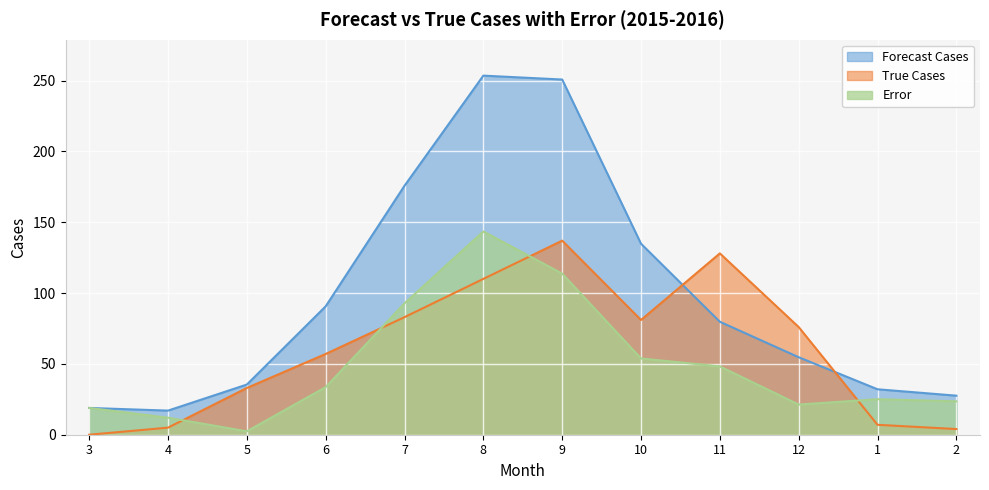

Does the chart display data point markers on the line(s)?

No